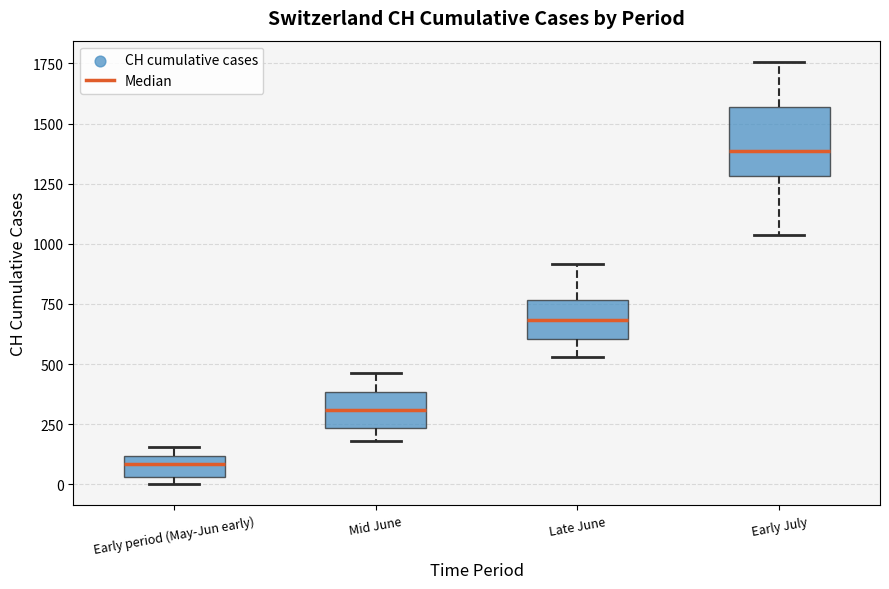

Which box is the tallest, from its lower edge to its upper edge?

Early July